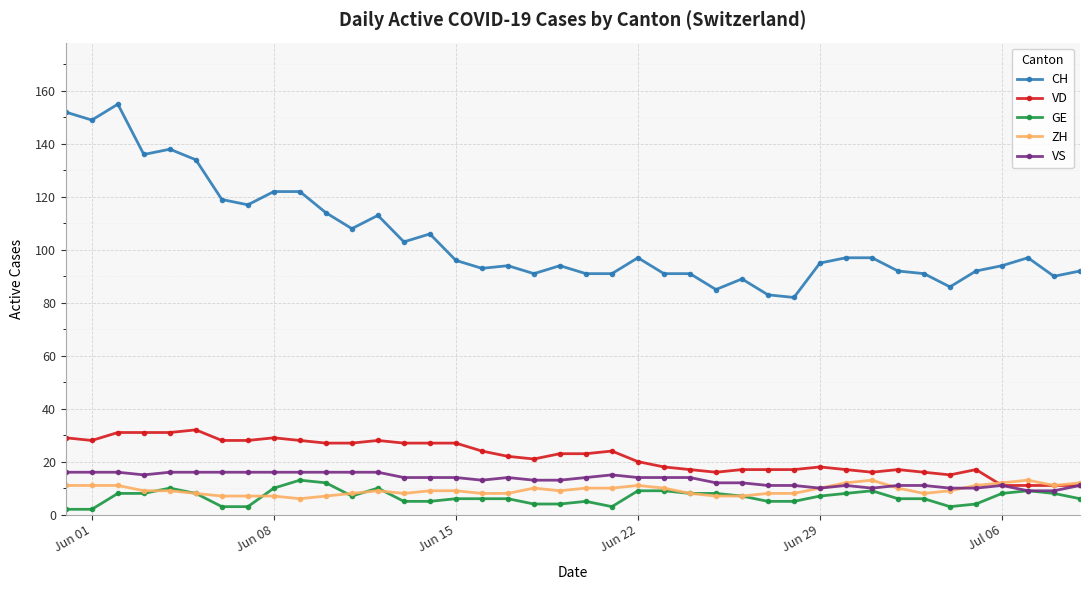

True or false: CH has more than 1 interior local peaks.

True